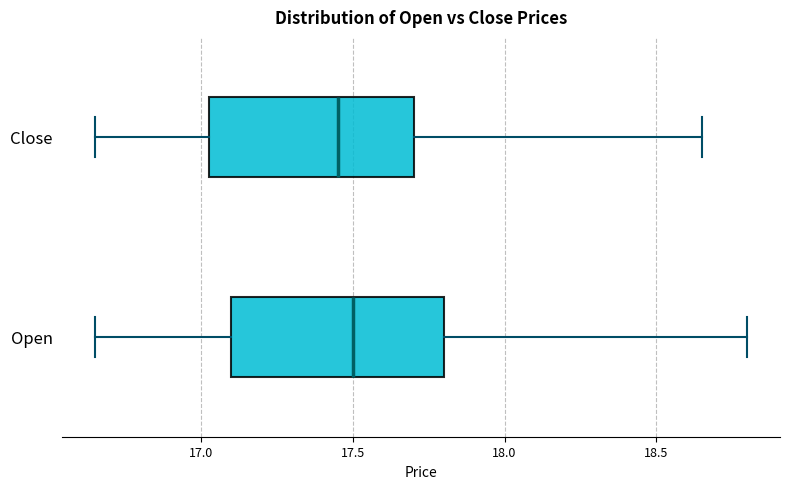

Reading bottom to top, read every box against the x-axis: the position of its median line, the range the box covers, and the ends of its whiskers. The values are not printed on the chart, so give them approximately, as read against the axis.

Open: median 17.50, box 17.10 to 17.80, whiskers 16.65 to 18.80
Close: median 17.45, box 17.05 to 17.70, whiskers 16.65 to 18.65